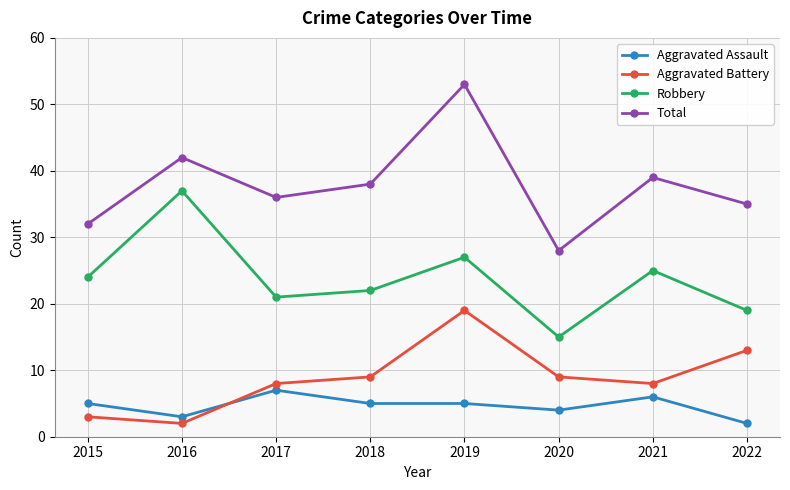

Which series has the largest total across all categories?

Total